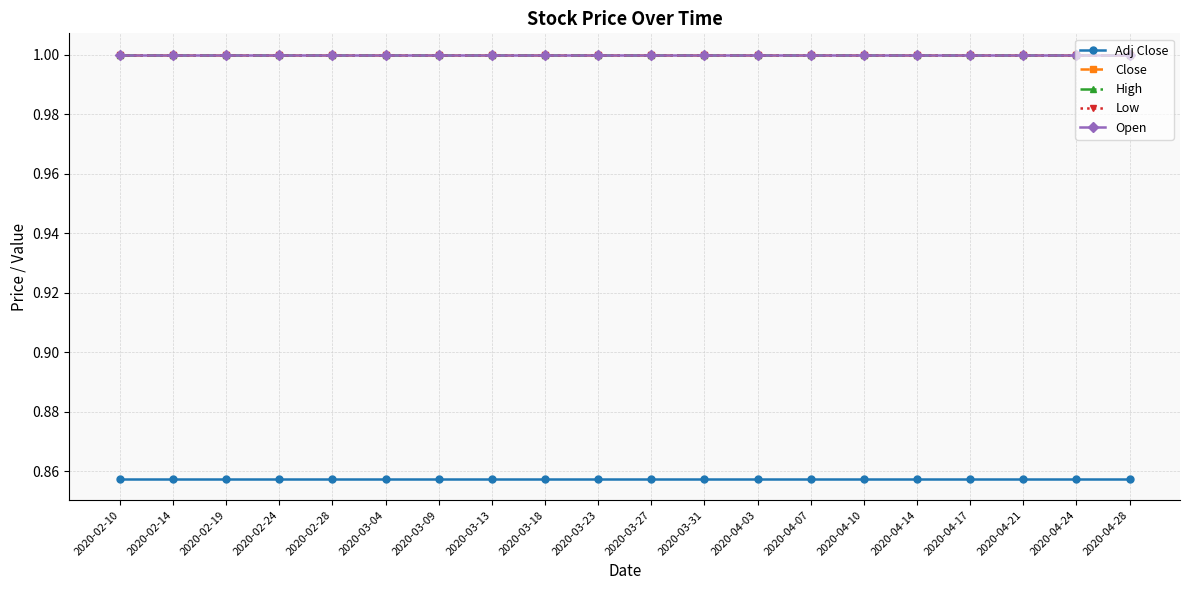

Is it true that High equals 1.0 at 2020-04-03?

True